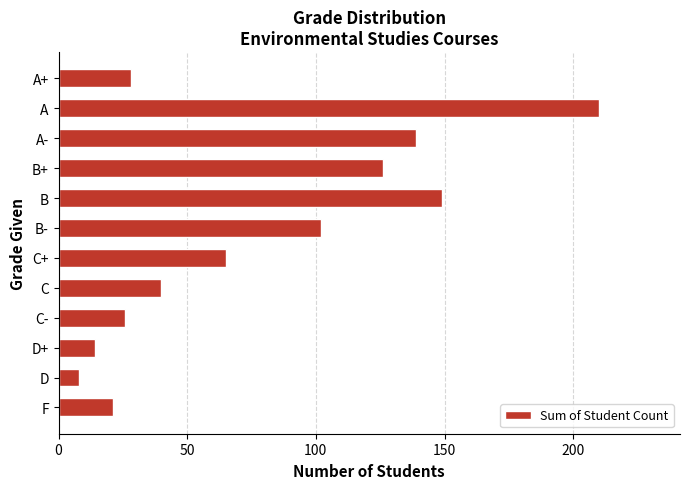

Approximately how many times larger is the value at D compared to F?

0.4